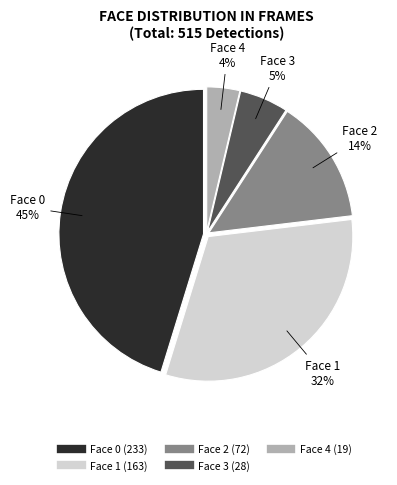

To the nearest percent, what is the average slice percentage?

20%